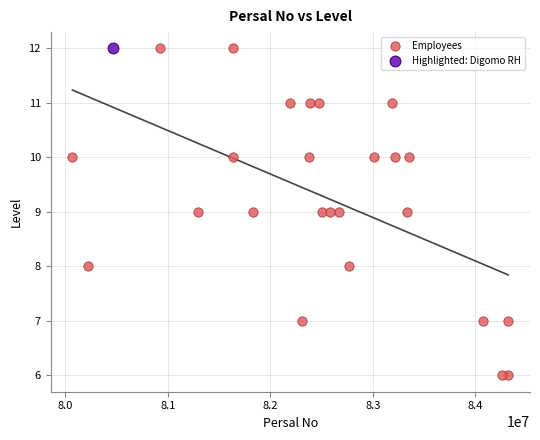

What are all the series names shown in the legend?

Employees, Highlighted: Digomo RH